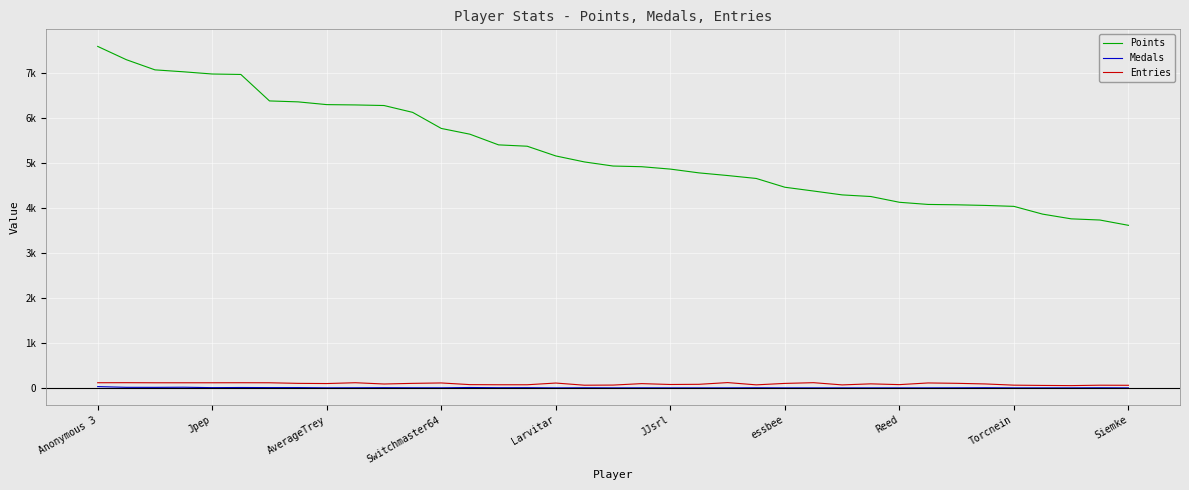

Does the chart have visible grid lines?

Yes